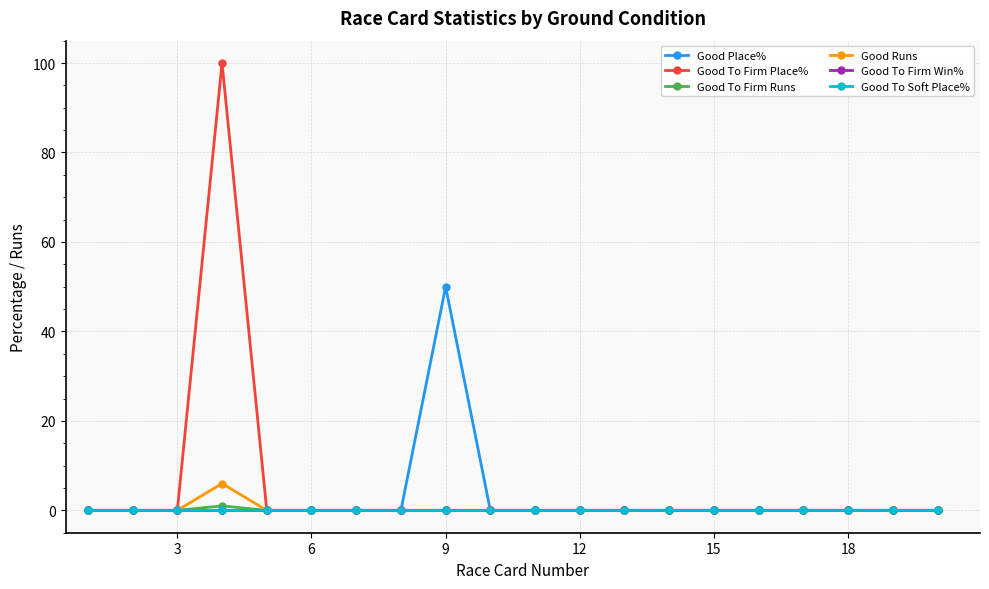

How many lines are shown in the chart?

6